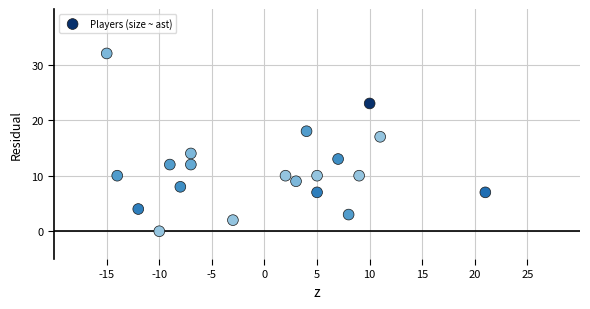

What Y value in the scatter plot is closest to 16?

17